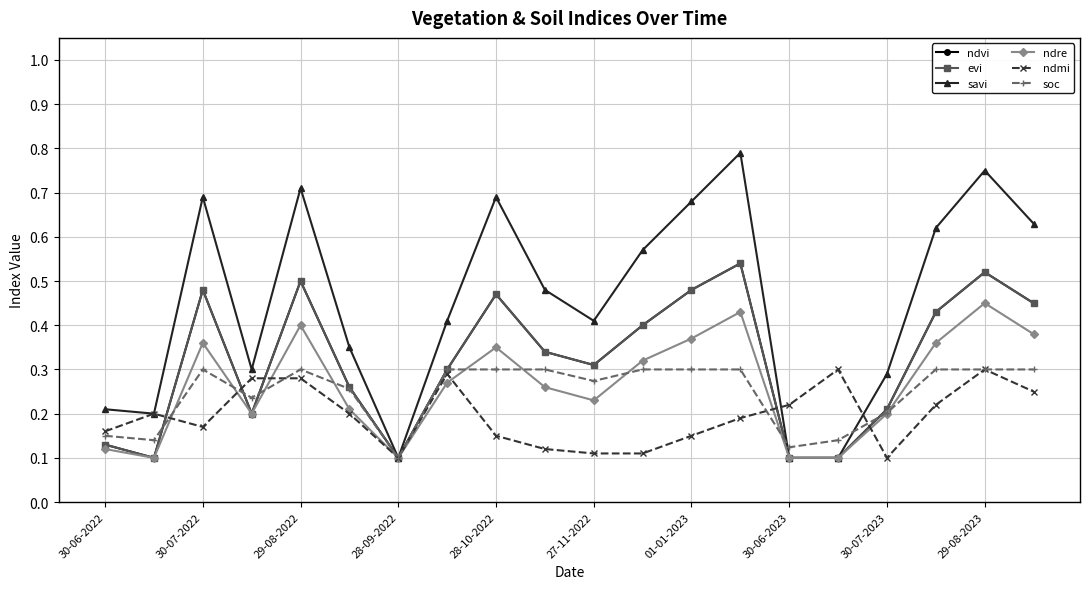

Is this an area chart (filled region under the line)?

No